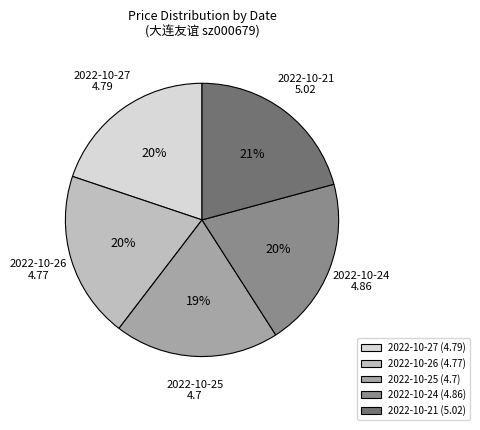

To the nearest percent, what is the average slice percentage?

20%